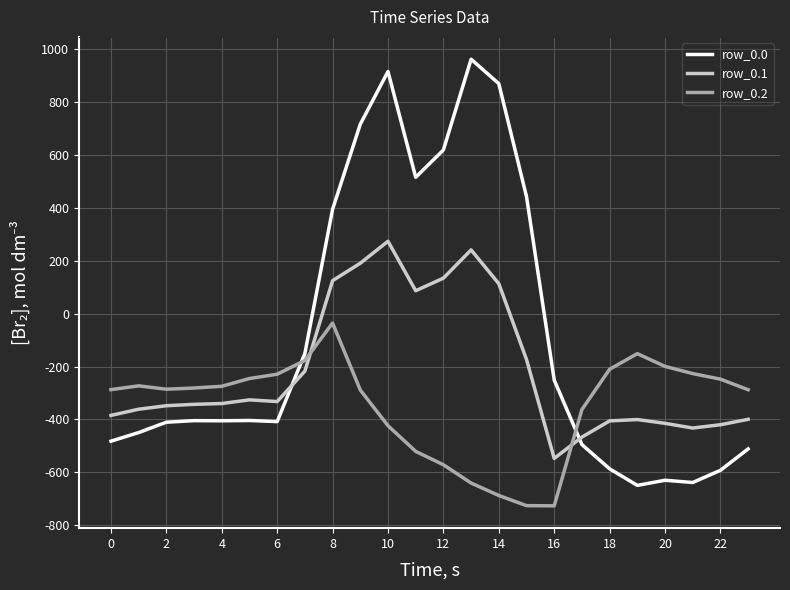

What is the minimum value shown in the chart?

-726.6